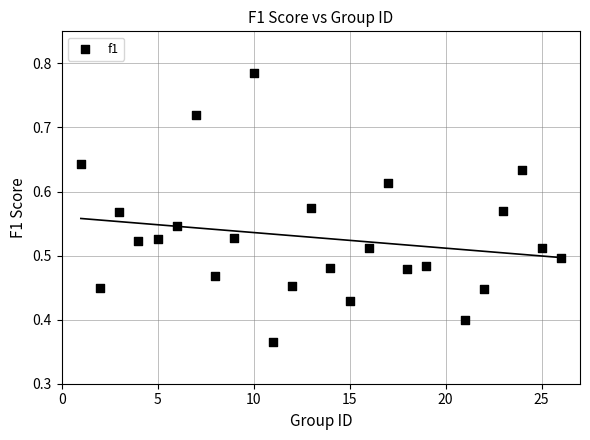

How many data points are displayed?

25